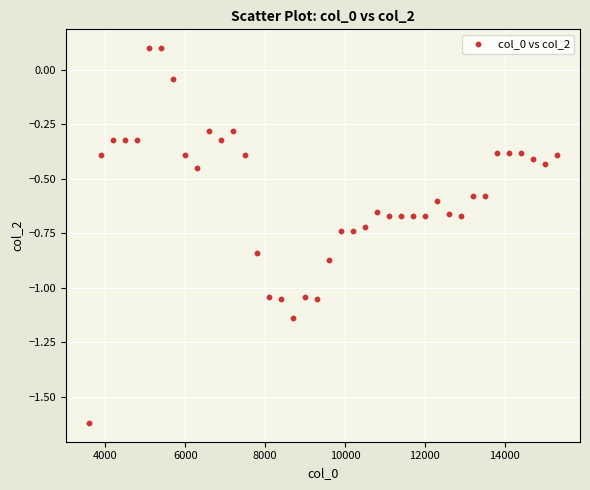

What is the range of X values (max minus min)?

11700.0